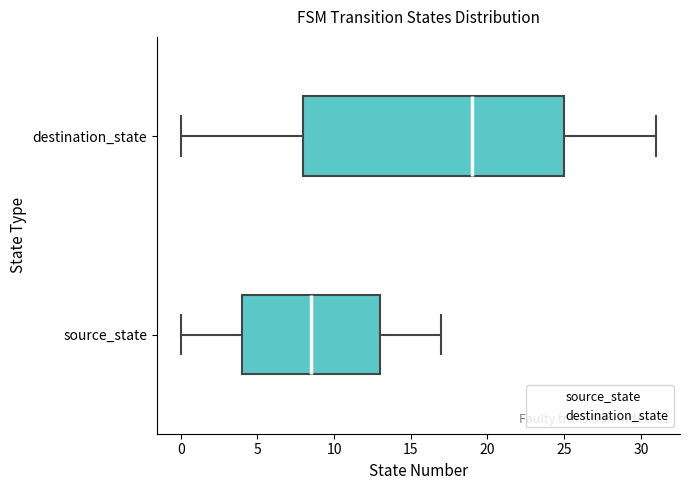

Which box has the furthest to the right median line?

destination_state